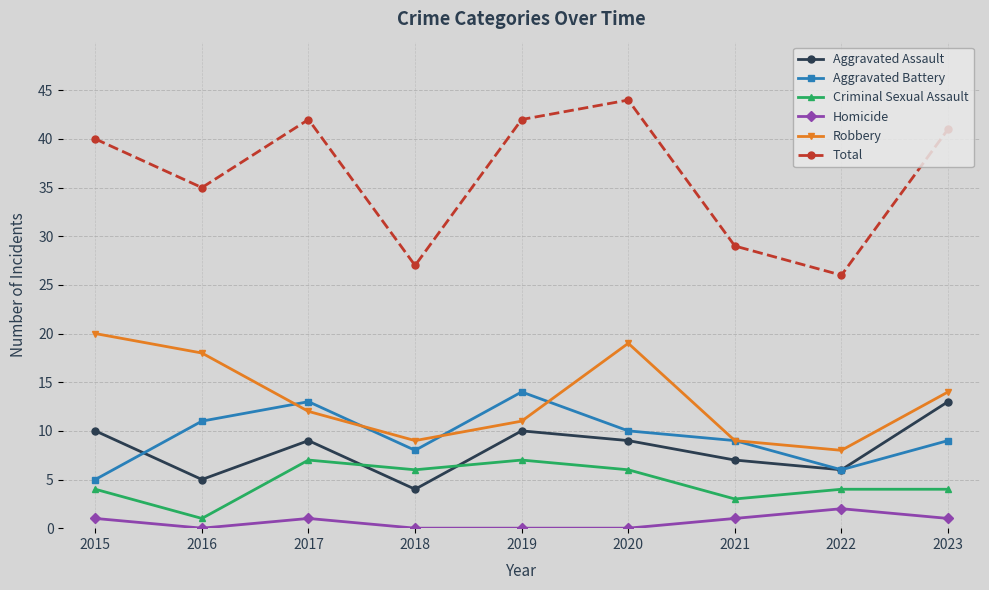

Reading left to right, what are all the values shown in this chart?

Aggravated Assault: 10	5	9	4	10	9	7	6	13
Aggravated Battery: 5	11	13	8	14	10	9	6	9
Criminal Sexual Assault: 4	1	7	6	7	6	3	4	4
Homicide: 1	0	1	0	0	0	1	2	1
Robbery: 20	18	12	9	11	19	9	8	14
Total: 40	35	42	27	42	44	29	26	41